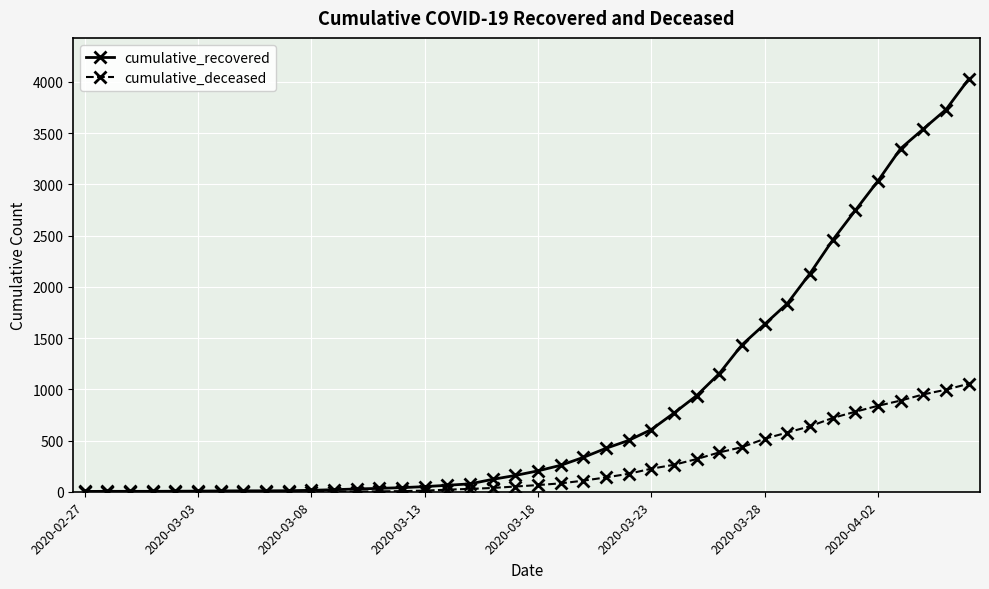

Which series has the largest total across all categories?

cumulative_recovered